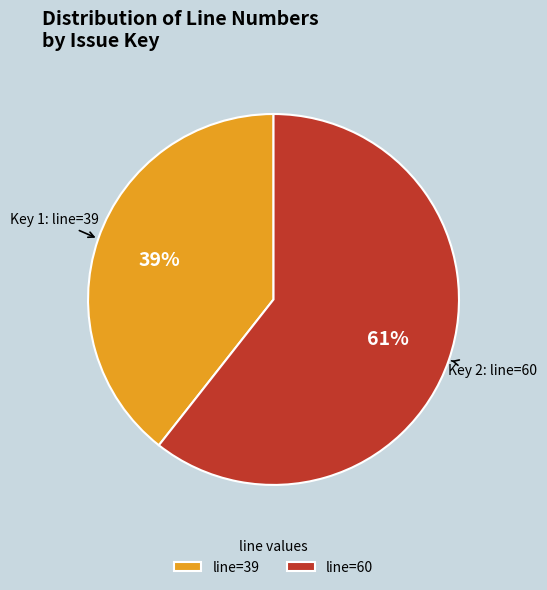

To the nearest percent, what is the average slice percentage?

50%